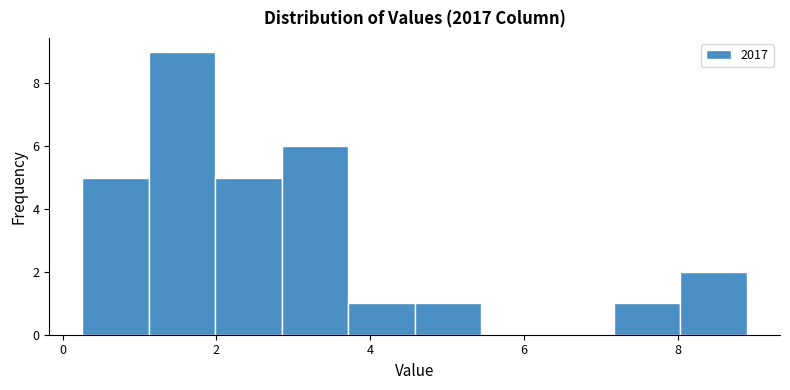

Reading left to right, list every bar in this chart as the range it spans on the x-axis followed by its height. Neither the bar edges nor the heights are printed on the chart, so give them approximately, as read against the axes.

0.2 to 1.2: 5
1.2 to 2.0: 9
2.0 to 2.8: 5
2.8 to 3.8: 6
3.8 to 4.6: 1
4.6 to 5.4: 1
5.4 to 6.4: 0
6.4 to 7.2: 0
7.2 to 8.0: 1
8.0 to 9.0: 2